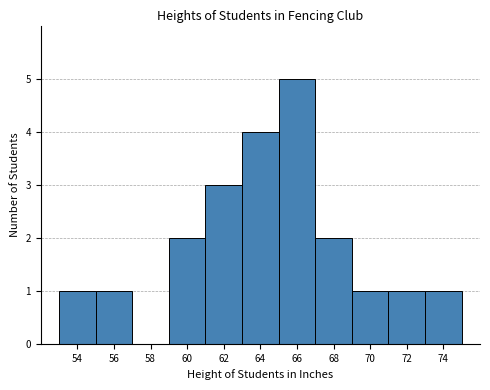

Reading left to right, transcribe this chart: for each bar, give the range it covers on the x-axis and its height. The values are not printed on the chart, so give them approximately, as read against the axis.

53 to 55: 1
55 to 57: 1
57 to 59: 0
59 to 61: 2
61 to 63: 3
63 to 65: 4
65 to 67: 5
67 to 69: 2
69 to 71: 1
71 to 73: 1
73 to 75: 1